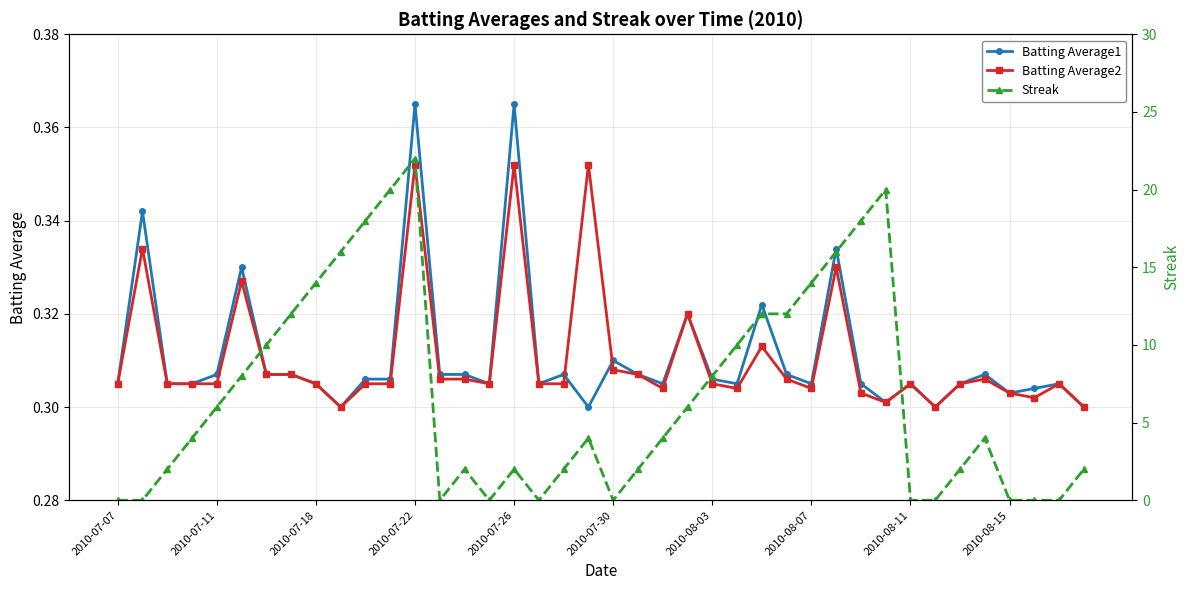

Count the Batting Average2 values in the range 0 to 1.

40